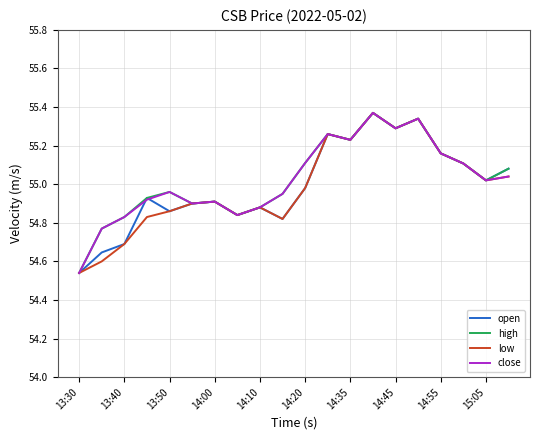

At which label does high first exceed 55?

14:20